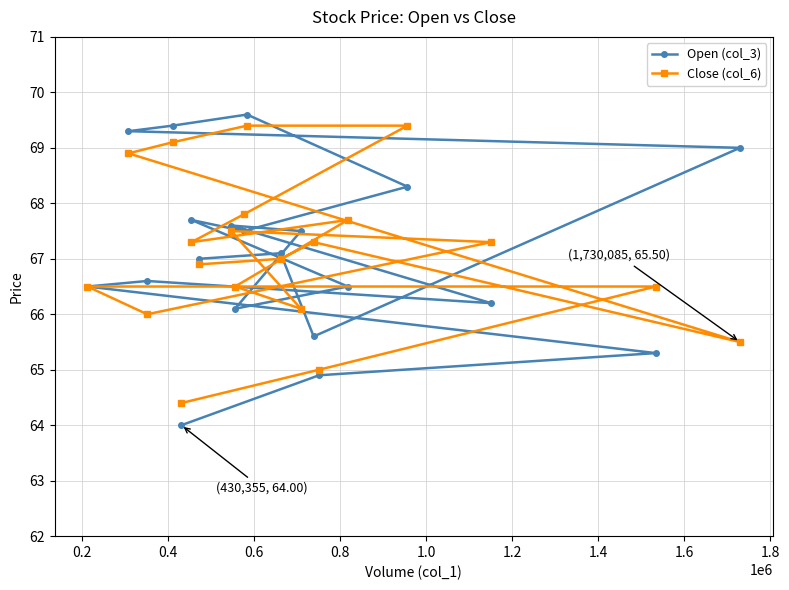

What is the average value of the Open (col_3) series?

67.1